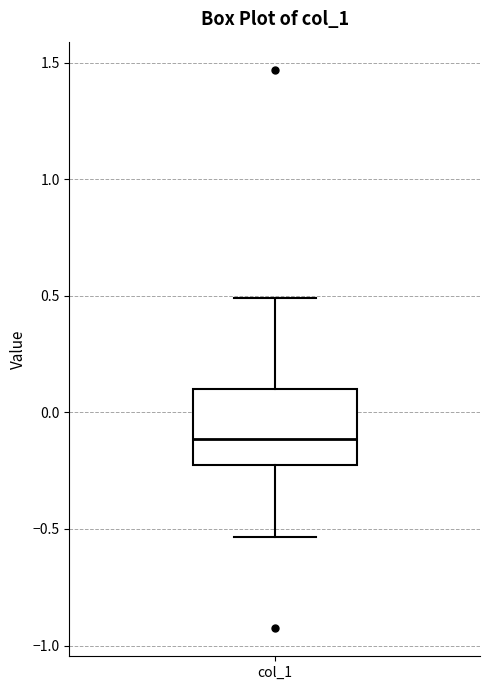

Read this box plot against the y-axis: the position of the median line, the range covered by the box, and the ends of both whiskers. The values are not printed on the chart, so give them approximately, as read against the axis.

median -0.10, box -0.20 to 0.10, whiskers -0.55 to 0.50